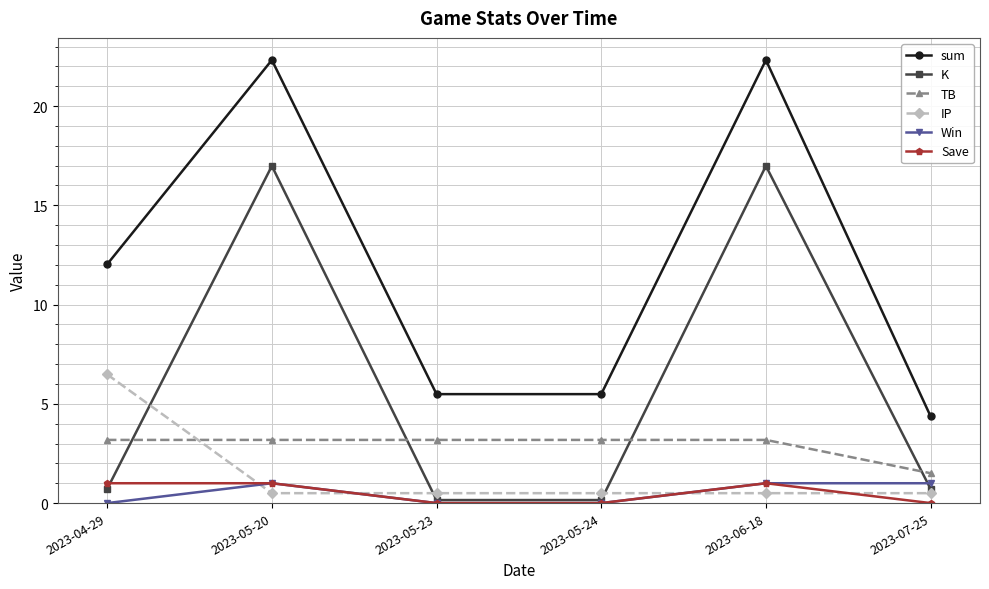

What is the label of the 1st point from the right?

2023-07-25